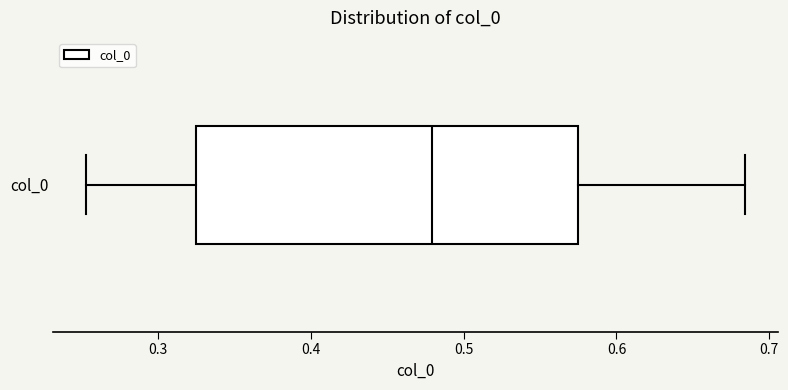

Where does the median line of the box for col_0 sit on the x-axis? The values are not printed on the chart, so give them approximately, as read against the axis.

0.48